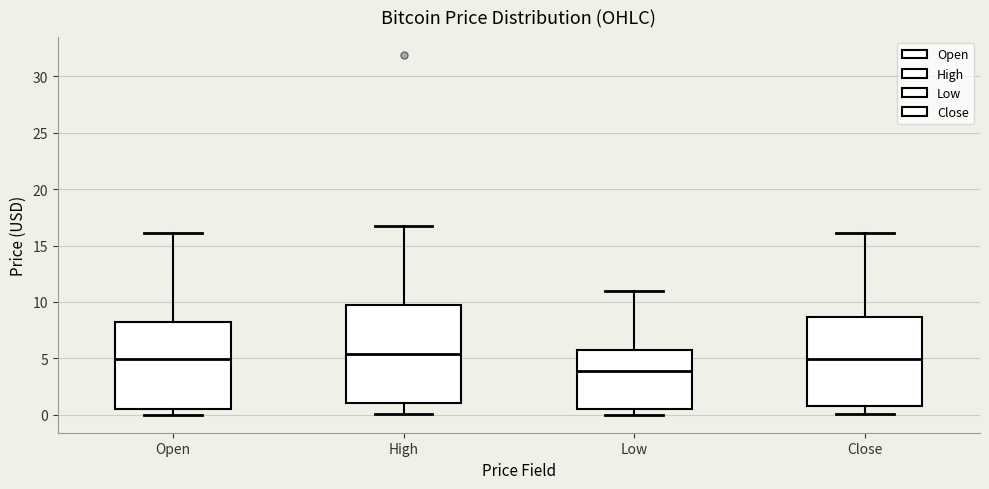

Which box's median line is the lowest?

Low